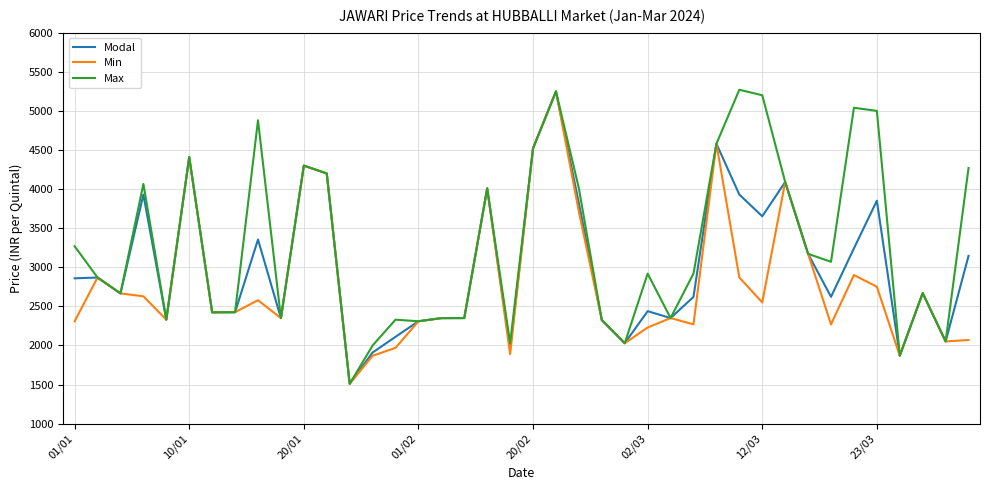

Rank the series by their average value, from highest to lowest.

Max, Modal, Min